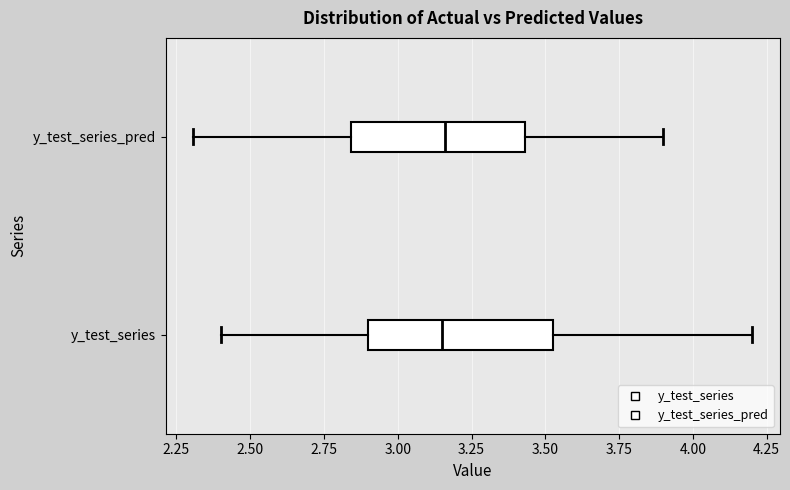

Reading bottom to top, read every box against the x-axis: the position of its median line, the range the box covers, and the ends of its whiskers. The values are not printed on the chart, so give them approximately, as read against the axis.

y_test_series: median 3.15, box 2.90 to 3.55, whiskers 2.40 to 4.20
y_test_series_pred: median 3.15, box 2.85 to 3.45, whiskers 2.30 to 3.90